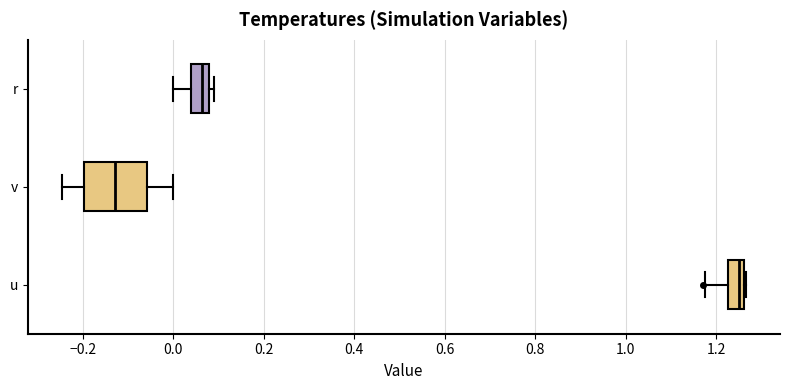

Which box has the furthest to the right median line?

u